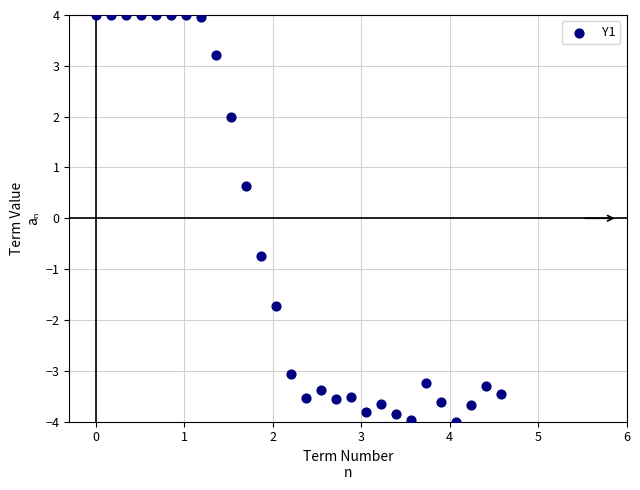

What Y value in the scatter plot is closest to 0?

0.6